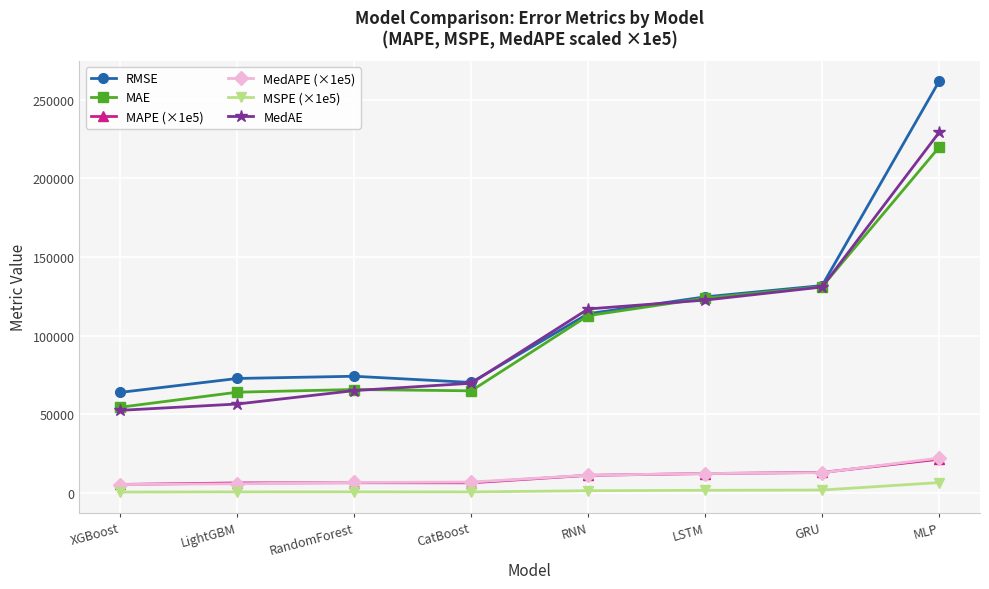

The value of MAPE (×1e5) at GRU is 12847.4. True or false?

True